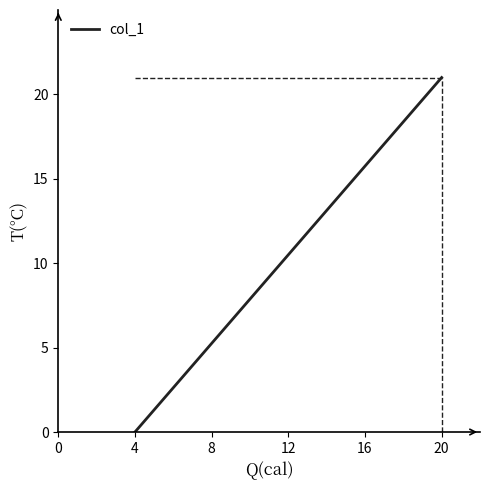

Count the number of categories in the chart.

5